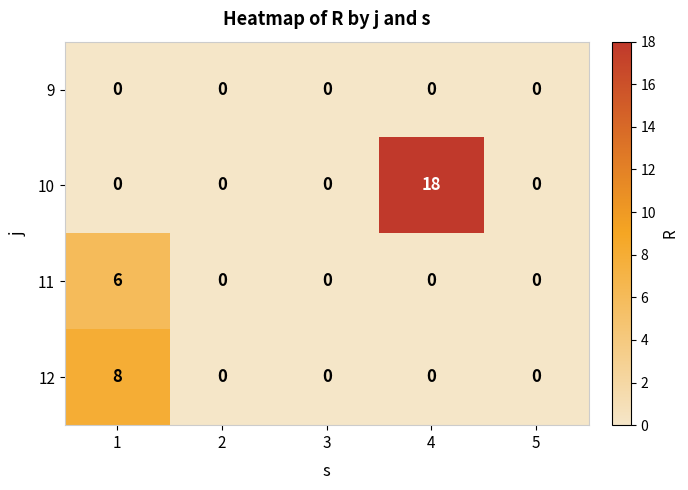

List the series in order of their peak value, lowest first.

9, 11, 12, 10